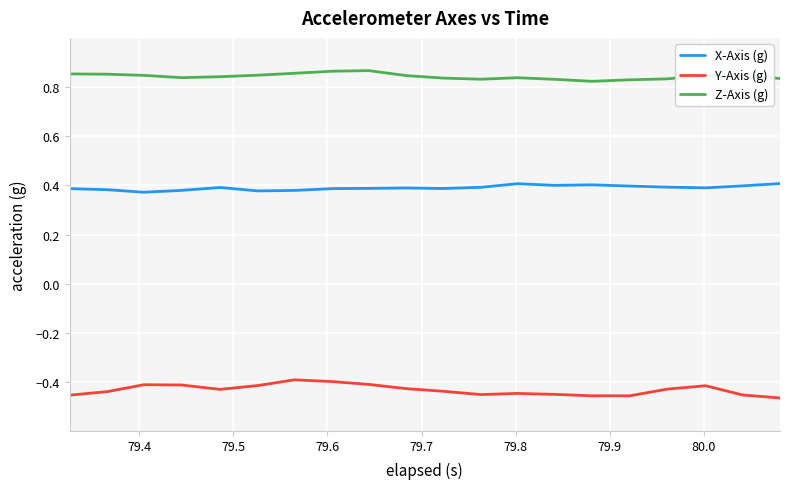

Is this an area chart (filled region under the line)?

No